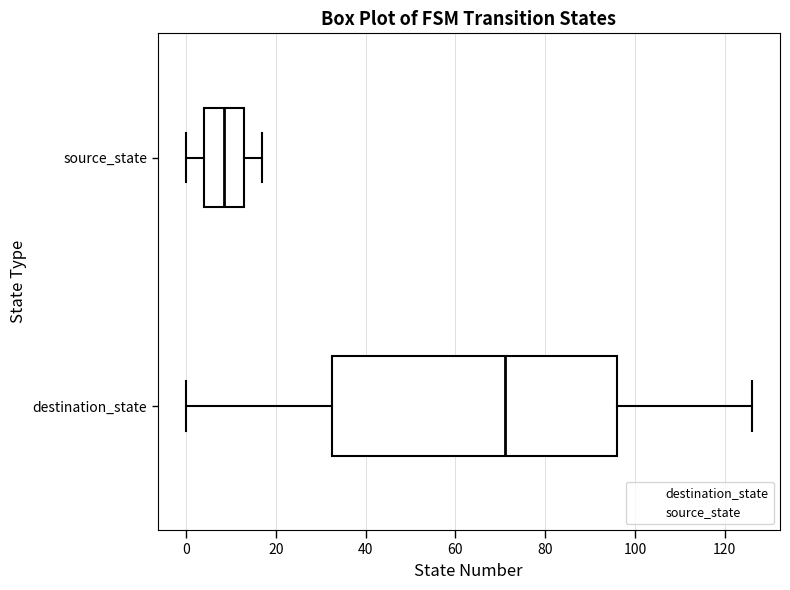

Reading bottom to top, read every box against the x-axis: the position of its median line, the range the box covers, and the ends of its whiskers. The values are not printed on the chart, so give them approximately, as read against the axis.

destination_state: median 72, box 32 to 96, whiskers 0 to 126
source_state: median 8, box 4 to 14, whiskers 0 to 18